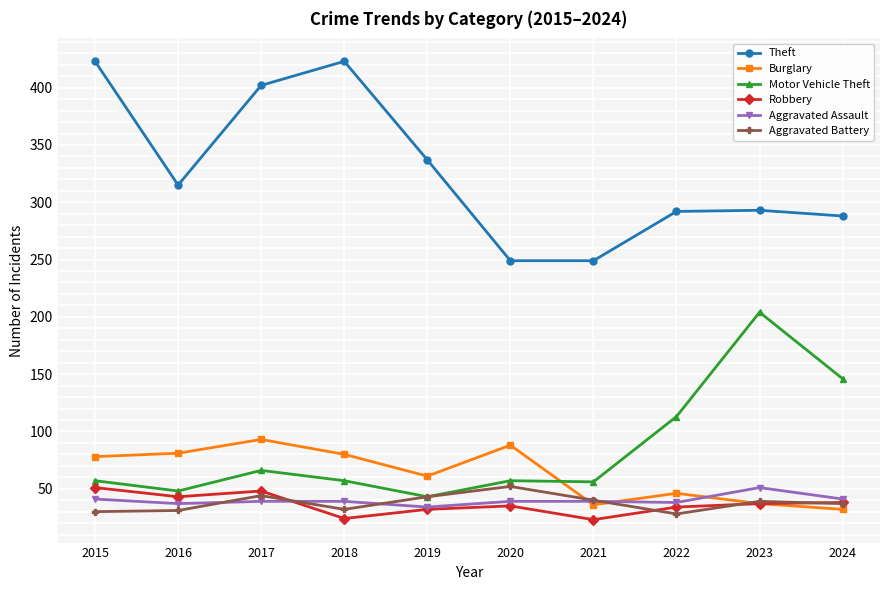

Where is the first local maximum for Theft?

2018